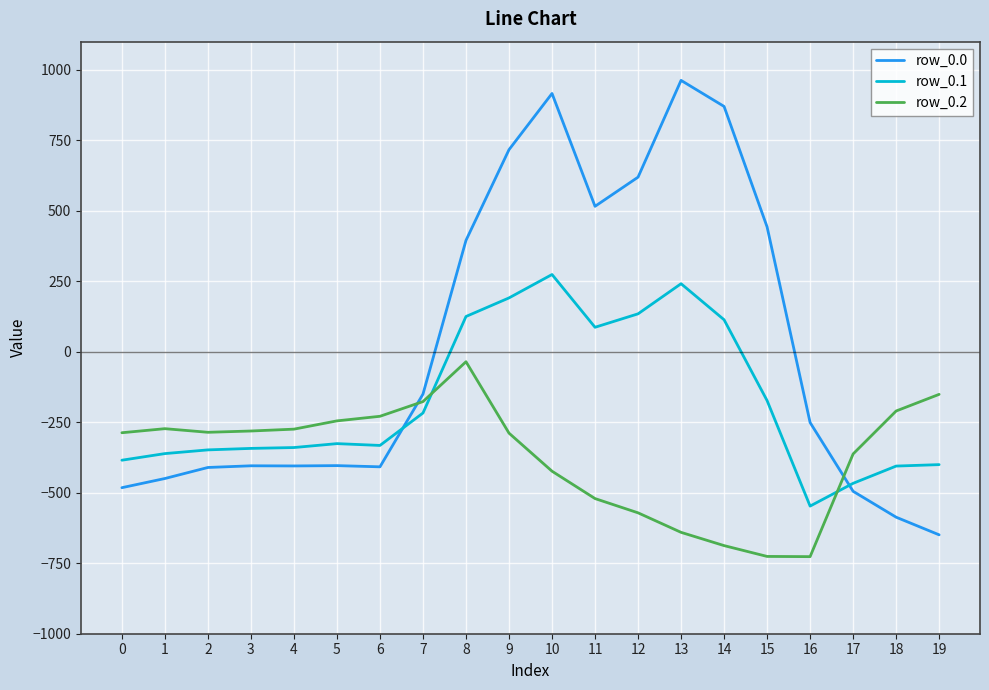

Which series changed the most between 3 and 14?

row_0.0